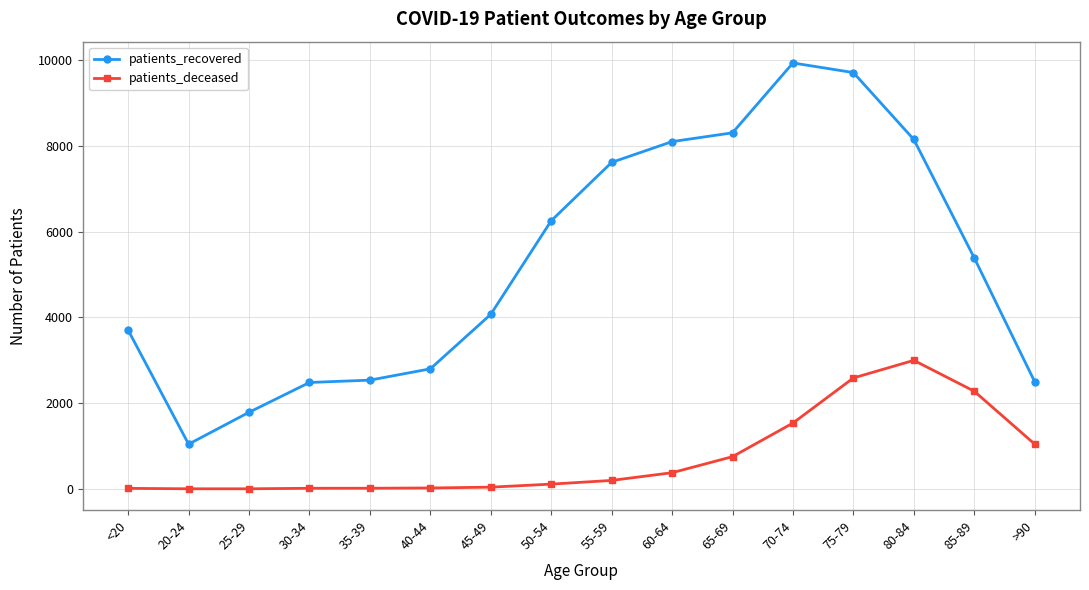

The patients_deceased series shows 112 at 50-54. True or false?

True